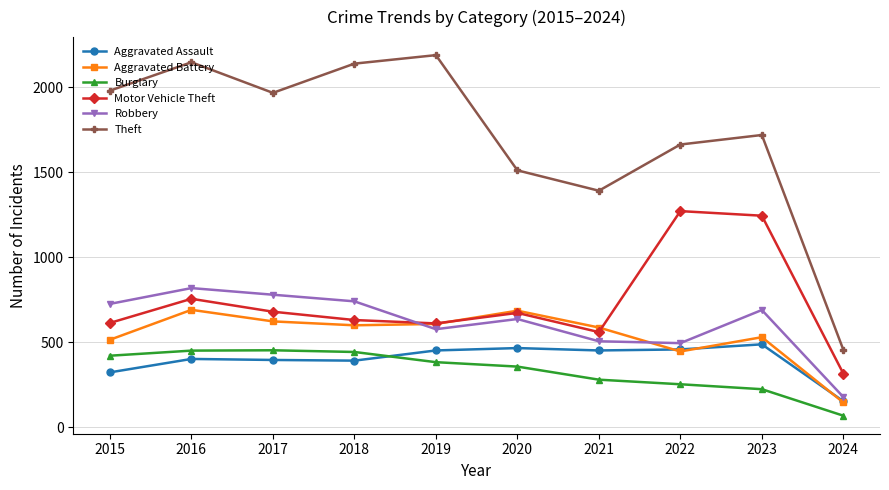

What is the value of the Motor Vehicle Theft point at the 10th from the left?

316